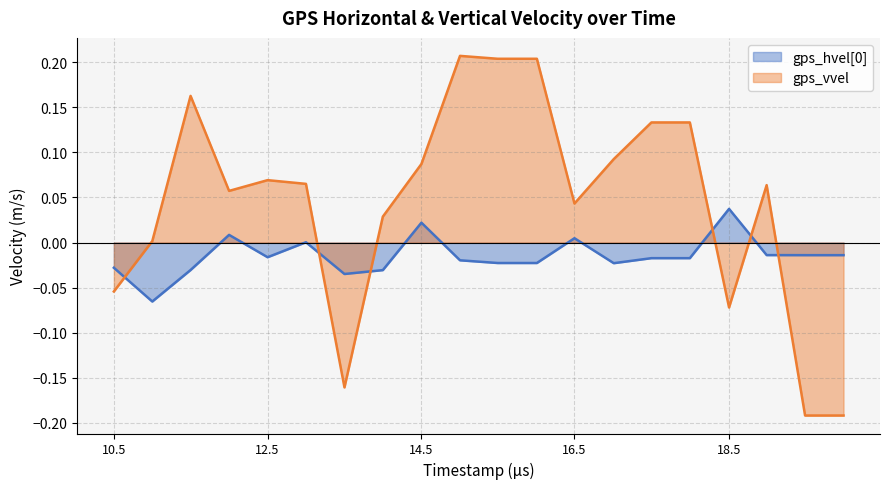

In gps_vvel, how many points are higher than both neighbors (excluding endpoints)?

4